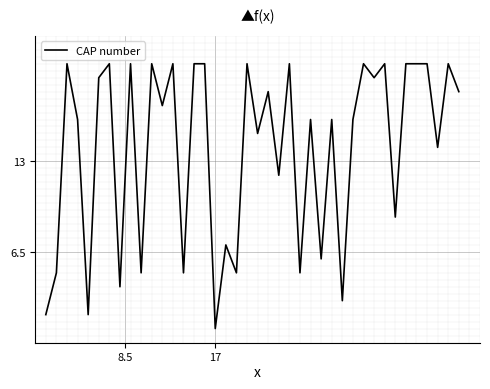

What is the sum of all values?

555